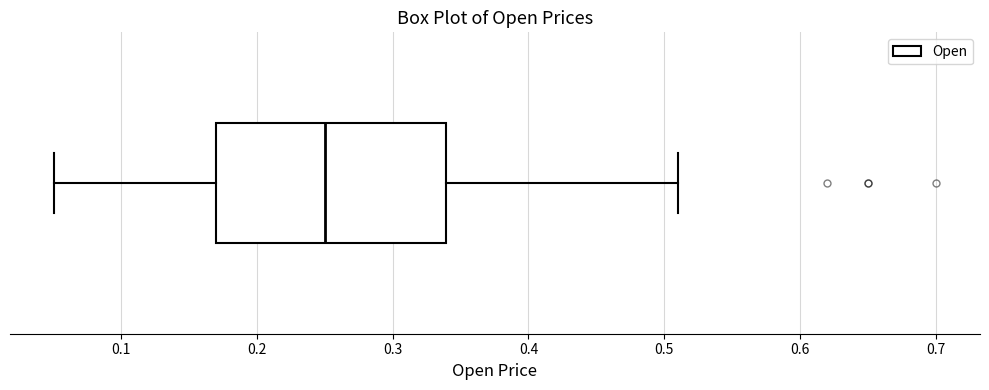

Where is the right edge of the box on the x-axis? The values are not printed on the chart, so give them approximately, as read against the axis.

0.34